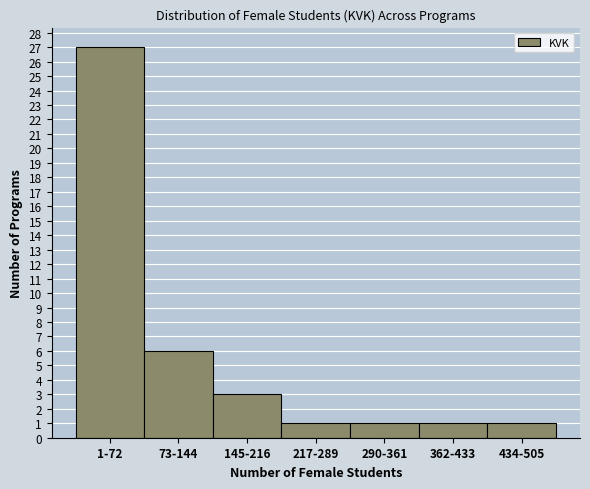

Reading left to right, list all the values displayed in this chart.

1-72=27	73-144=6	145-216=3	217-289=1	290-361=1	362-433=1	434-505=1